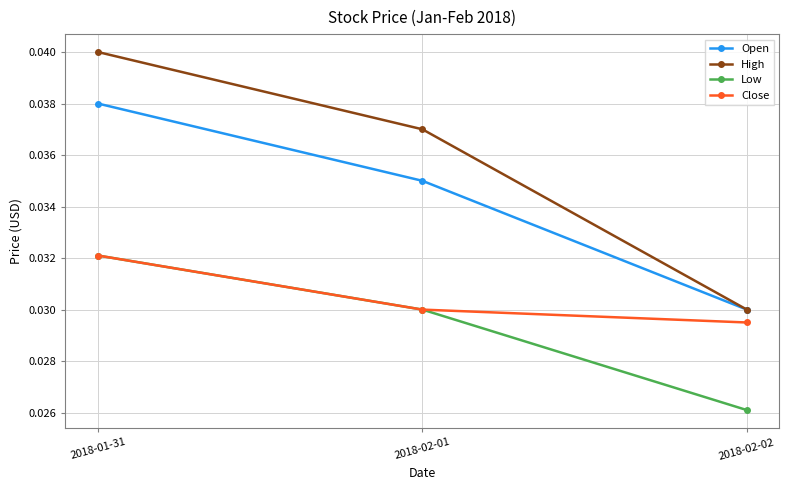

Count the number of categories in the chart.

3